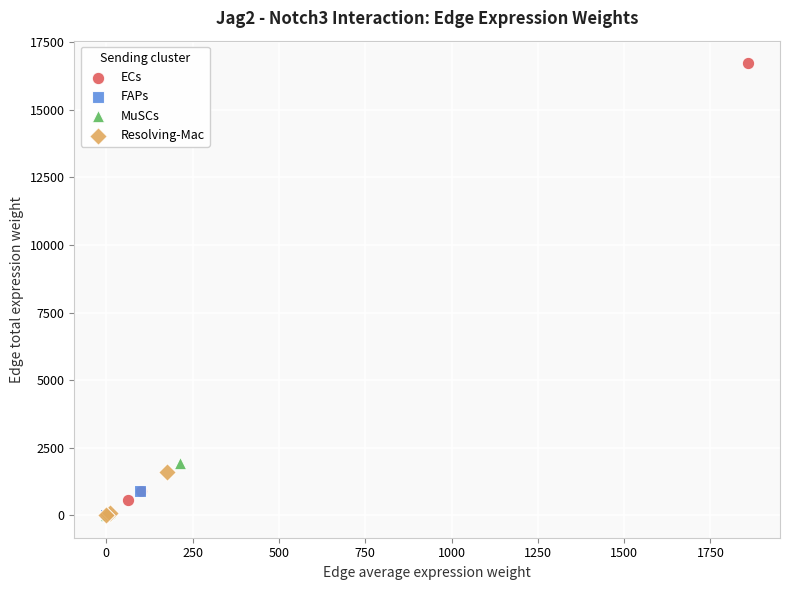

Which series contains the highest Y value?

ECs